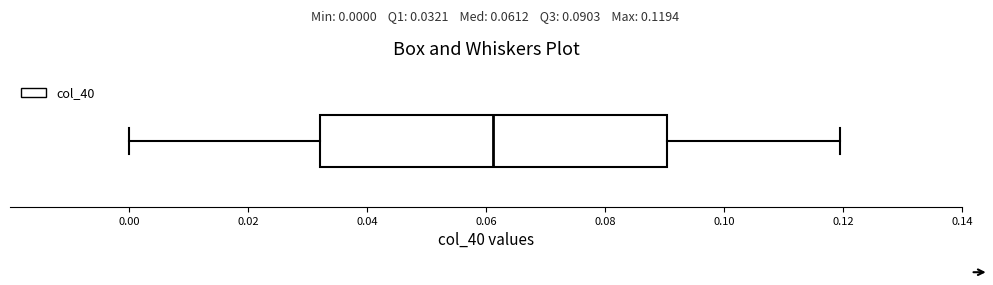

Read this box plot against the x-axis: the position of the median line, the range covered by the box, and the ends of both whiskers. The values are not printed on the chart, so give them approximately, as read against the axis.

median 0.062, box 0.032 to 0.090, whiskers 0.000 to 0.120